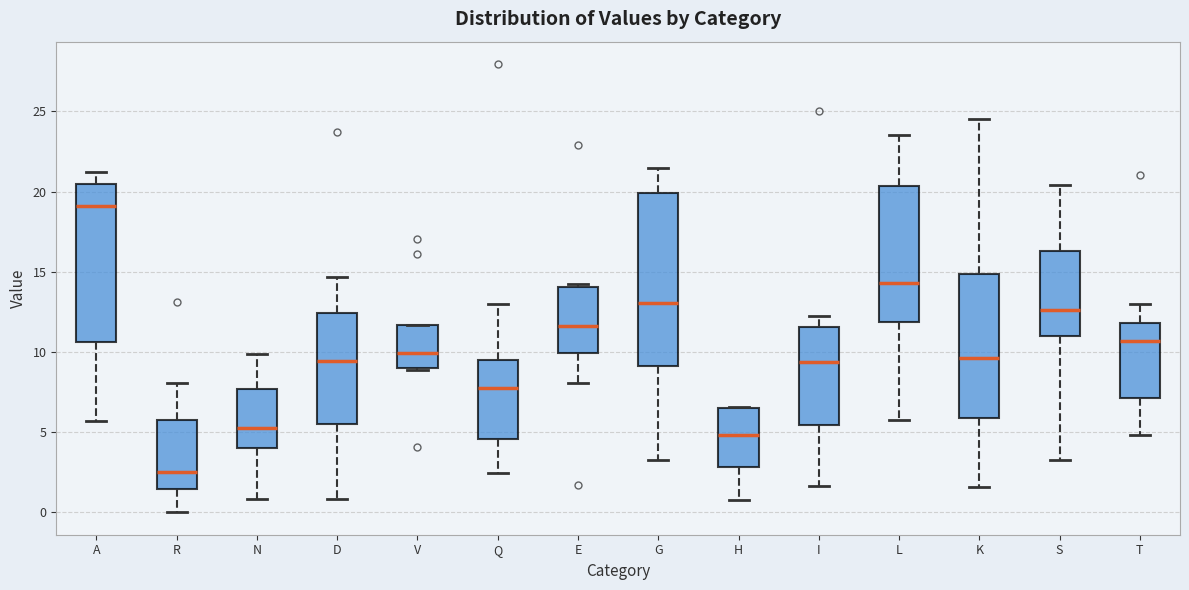

Which box has the lowest median line?

R